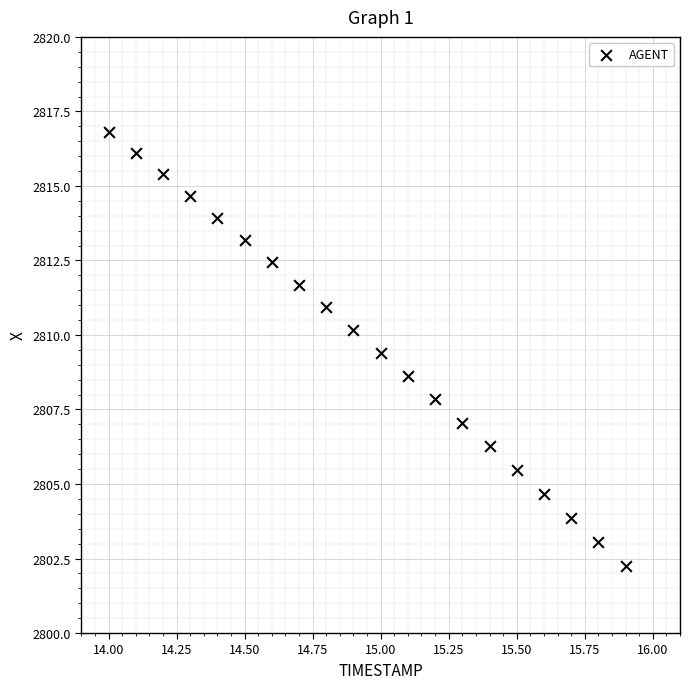

What is the range of X values (max minus min)?

1.9